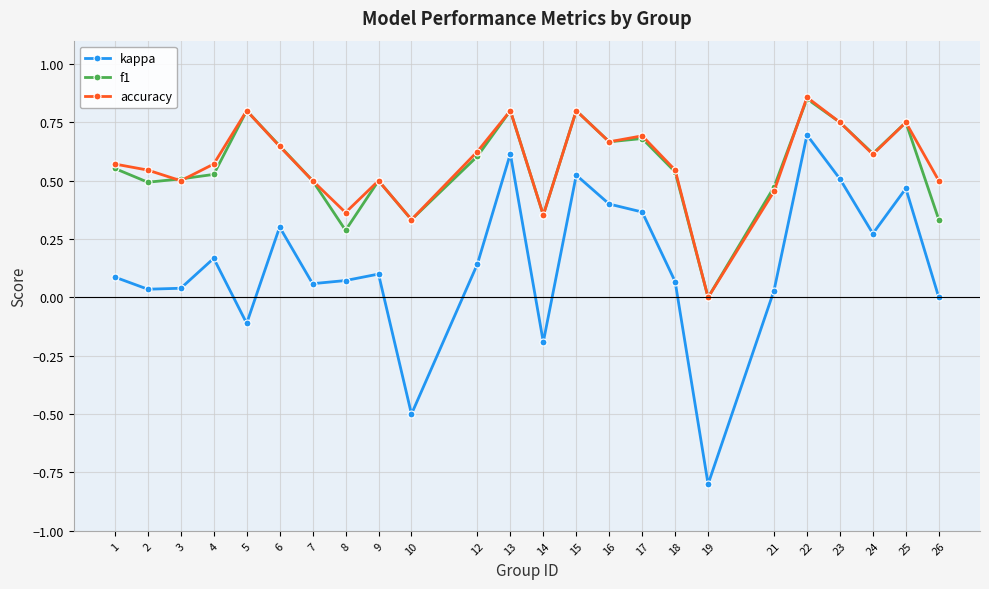

What is the sum of the f1 values at 23 and 4?

1.3